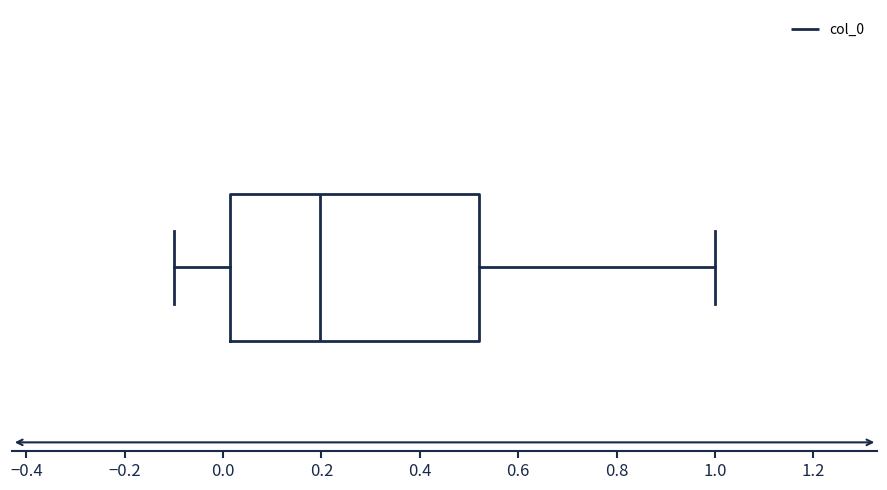

Read this box plot against the x-axis: the position of the median line, the range covered by the box, and the ends of both whiskers. The values are not printed on the chart, so give them approximately, as read against the axis.

median 0.20, box 0.02 to 0.52, whiskers -0.10 to 1.00